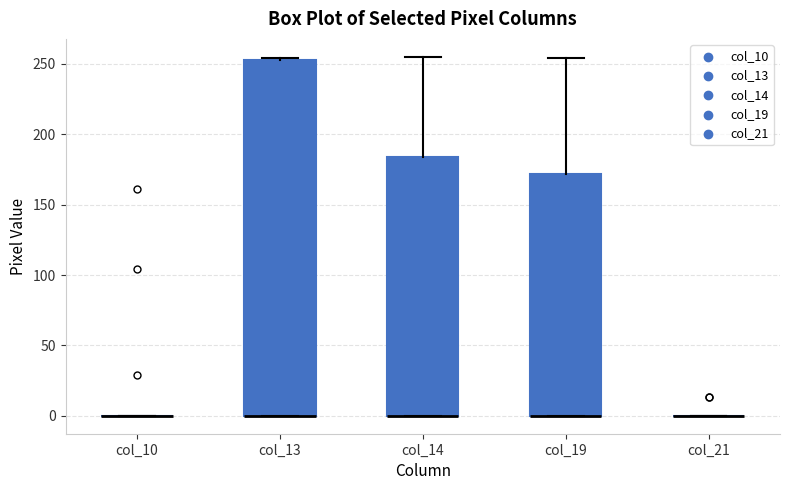

Reading left to right, read every box against the y-axis: the position of its median line, the range the box covers, and the ends of its whiskers. The values are not printed on the chart, so give them approximately, as read against the axis.

col_10: box collapsed to a line at 0, whiskers 0 to 0
col_13: median 0 (drawn on the box's lower edge), box 0 to 255, whiskers 0 to 255
col_14: median 0 (drawn on the box's lower edge), box 0 to 185, whiskers 0 to 255
col_19: median 0 (drawn on the box's lower edge), box 0 to 170, whiskers 0 to 255
col_21: box collapsed to a line at 0, whiskers 0 to 0